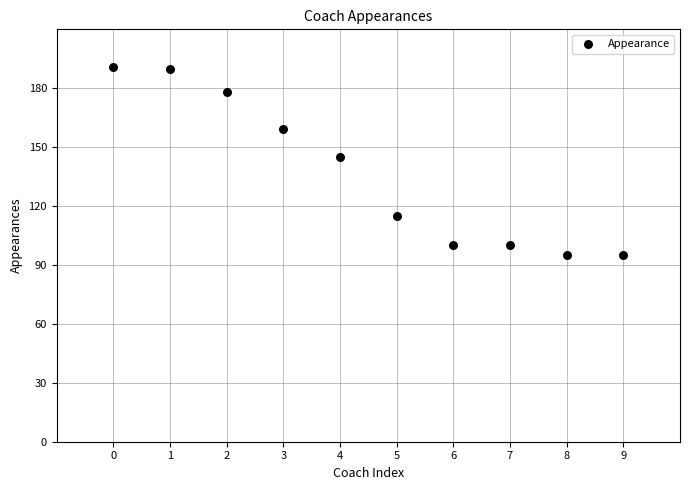

What is the range of Y values (max minus min)?

96